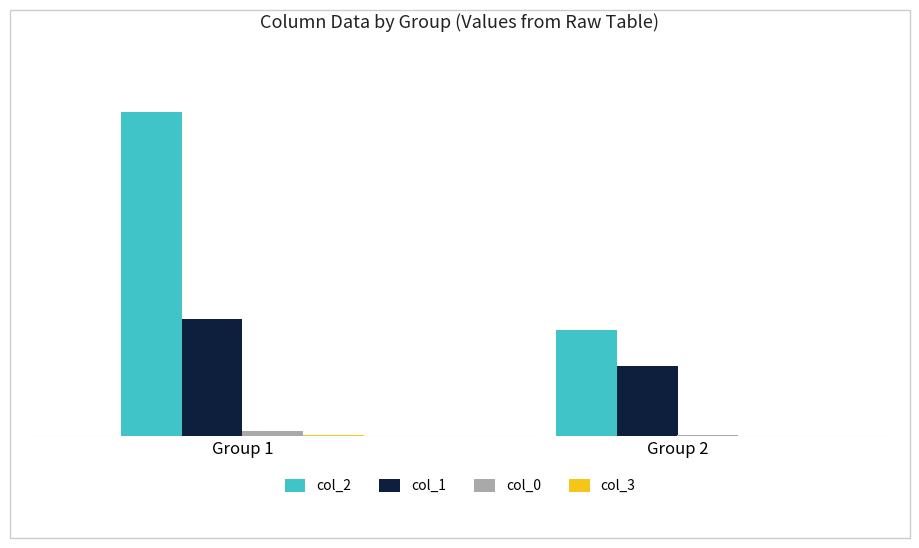

What is the difference between the highest and lowest values at Group 2?

385